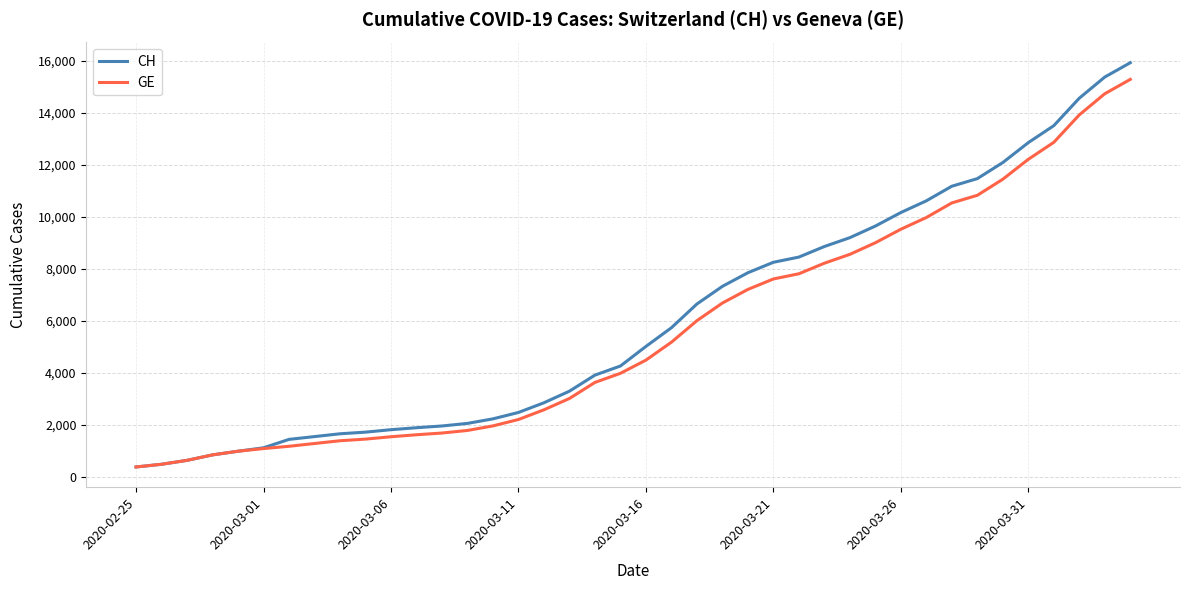

What is the greatest value displayed?

15926